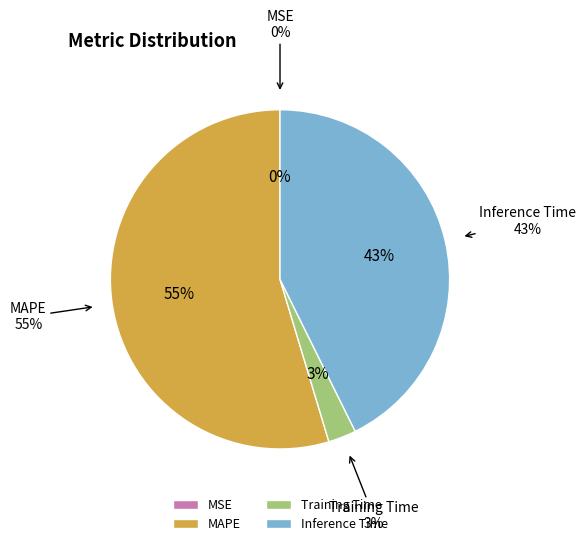

What portion of the pie excludes MAPE?

45.3%